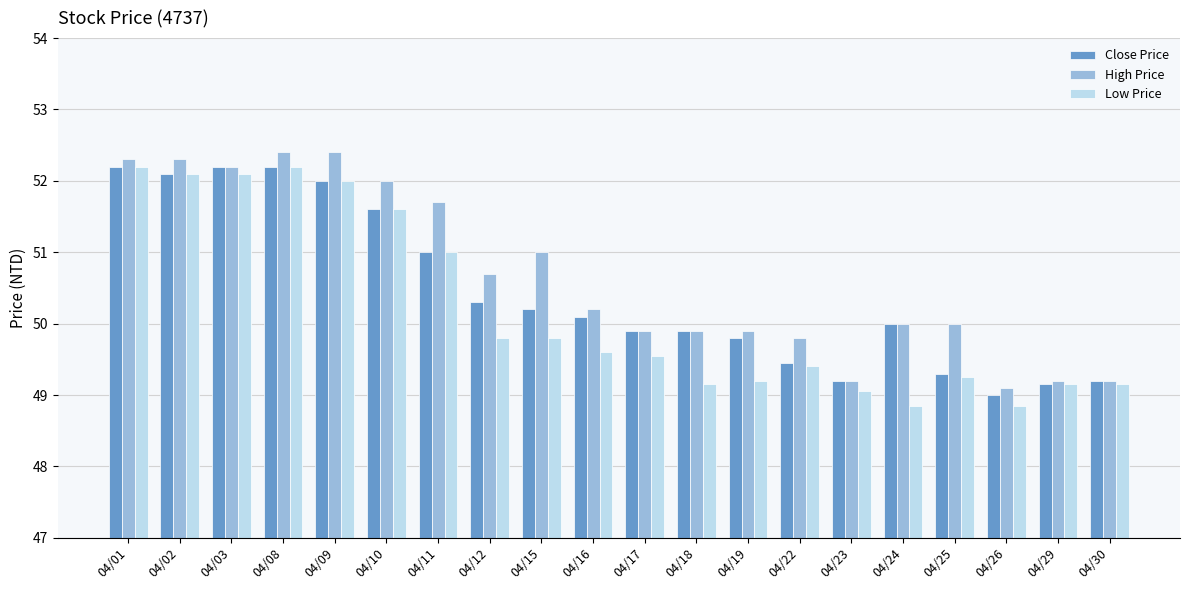

How many series are shown in this chart?

3